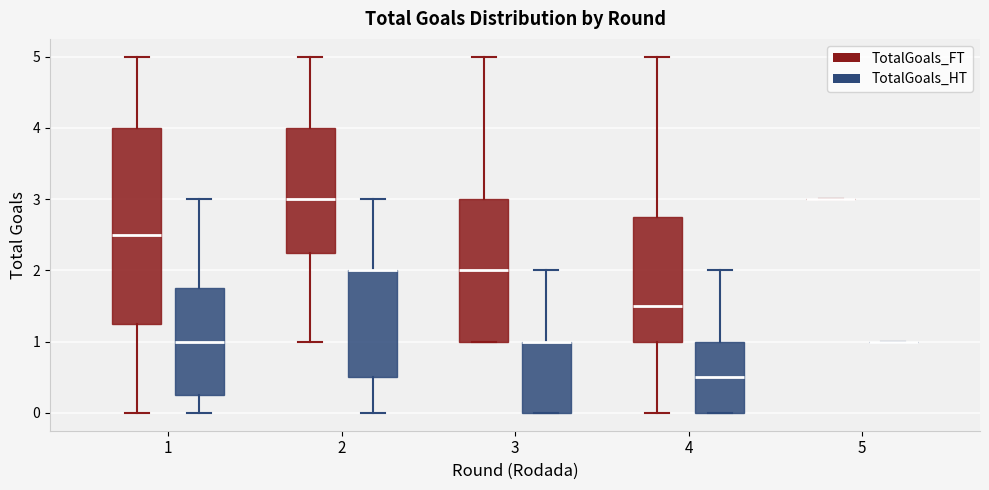

Reading left to right, read every box against the y-axis: the position of its median line, the range the box covers, and the ends of its whiskers. The values are not printed on the chart, so give them approximately, as read against the axis.

1 (TotalGoals_FT): median 2.5, box 1.3 to 4.0, whiskers 0.0 to 5.0
1 (TotalGoals_HT): median 1.0, box 0.3 to 1.8, whiskers 0.0 to 3.0
2 (TotalGoals_FT): median 3.0, box 2.3 to 4.0, whiskers 1.0 to 5.0
2 (TotalGoals_HT): median 2.0 (drawn on the box's upper edge), box 0.5 to 2.0, whiskers 0.0 to 3.0
3 (TotalGoals_FT): median 2.0, box 1.0 to 3.0, whiskers 1.0 to 5.0
3 (TotalGoals_HT): median 1.0 (drawn on the box's upper edge), box 0.0 to 1.0, whiskers 0.0 to 2.0
4 (TotalGoals_FT): median 1.5, box 1.0 to 2.8, whiskers 0.0 to 5.0
4 (TotalGoals_HT): median 0.5, box 0.0 to 1.0, whiskers 0.0 to 2.0
5 (TotalGoals_FT): box collapsed to a line at 3.0, whiskers 3.0 to 3.0
5 (TotalGoals_HT): box collapsed to a line at 1.0, whiskers 1.0 to 1.0